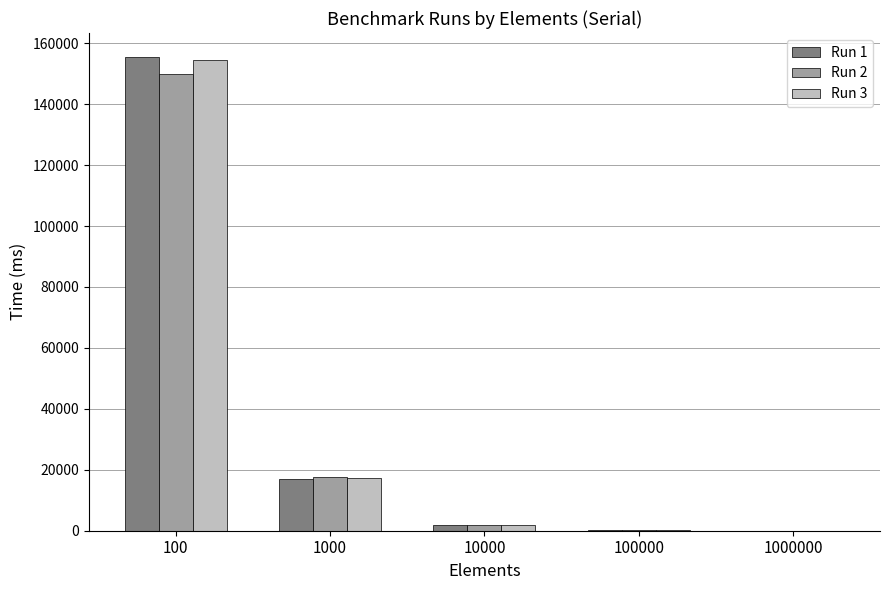

Which series changed the most between 100 and 1000000?

Run 1